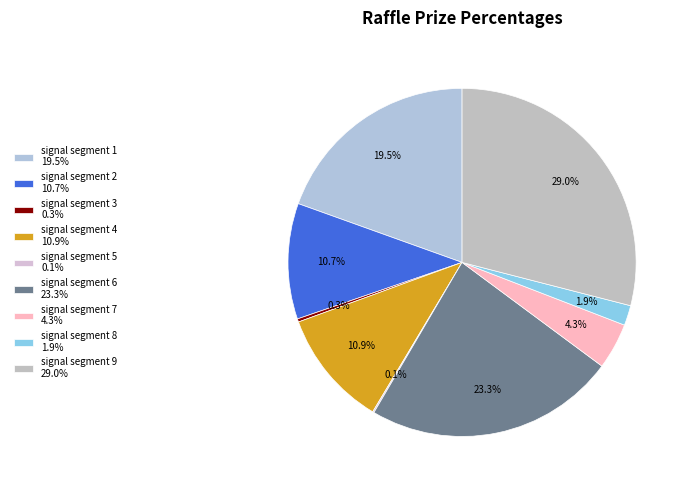

To the nearest percent, what percentage of the pie is signal segment 6?

23%